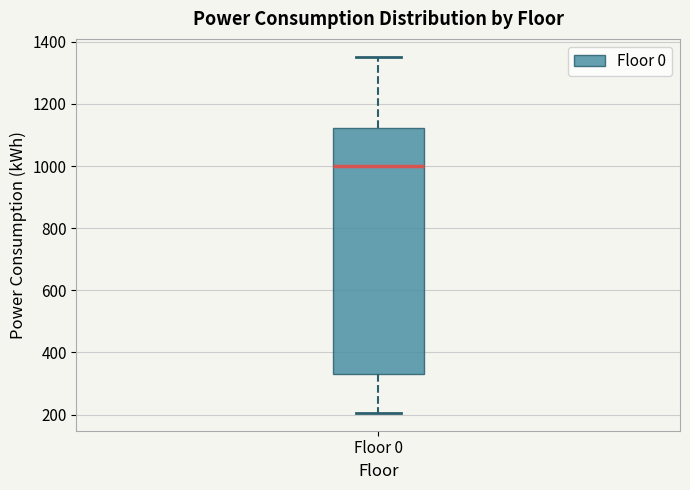

Transcribe this box plot: give where the median line is, the range the box spans, and where the two whiskers end, as read against the y-axis. The values are not printed on the chart, so give them approximately, as read against the axis.

median 1000, box 320 to 1120, whiskers 200 to 1360